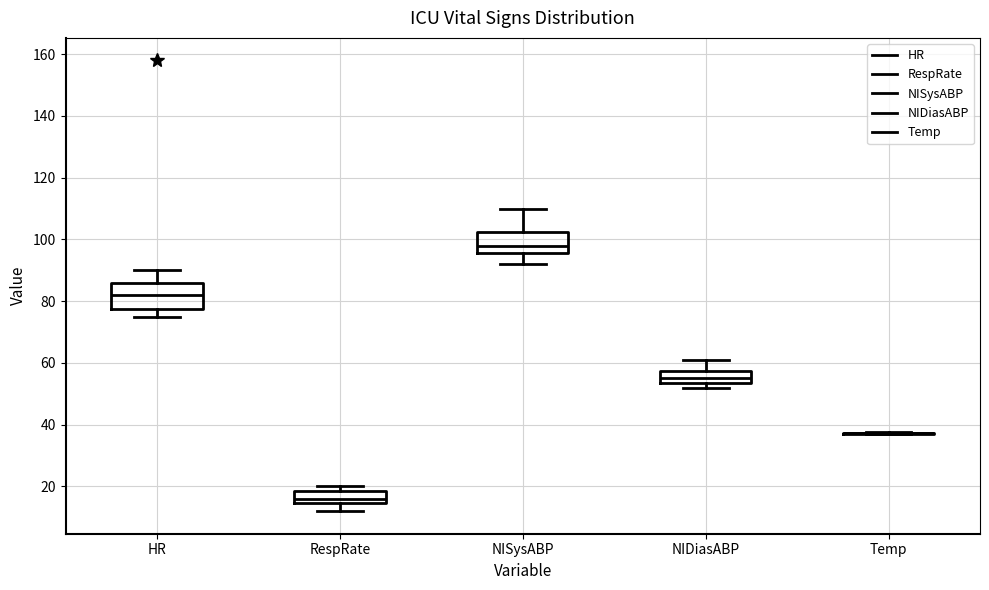

Reading left to right, transcribe this box plot: for each box, give where its median line is, the range the box spans, and where its two whiskers end, as read against the y-axis. The values are not printed on the chart, so give them approximately, as read against the axis.

HR: median 82, box 78 to 86, whiskers 76 to 90
RespRate: median 16, box 14 to 18, whiskers 12 to 20
NISysABP: median 98, box 96 to 102, whiskers 92 to 110
NIDiasABP: median 56, box 54 to 58, whiskers 52 to 62
Temp: box collapsed to a line at 38, whiskers 36 to 38